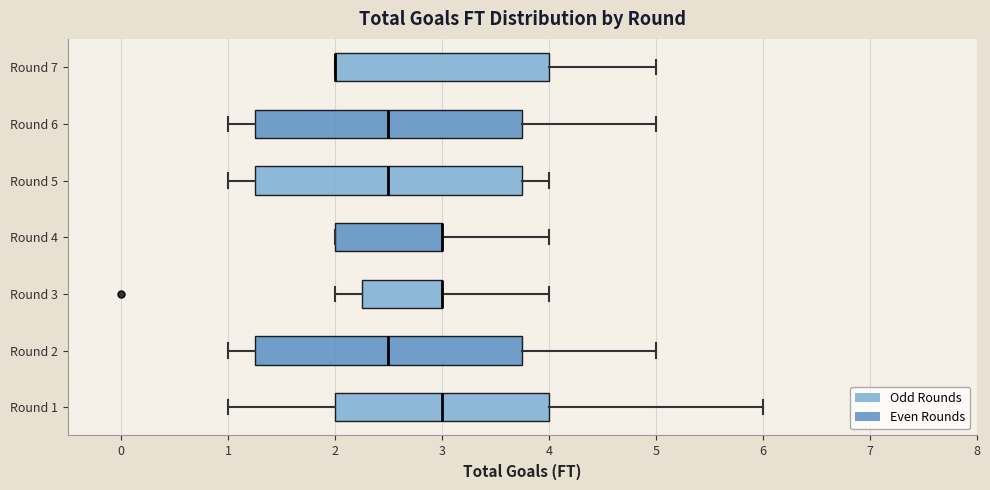

Reading bottom to top, read every box against the x-axis: the position of its median line, the range the box covers, and the ends of its whiskers. The values are not printed on the chart, so give them approximately, as read against the axis.

Round 1: median 3.0, box 2.0 to 4.0, whiskers 1.0 to 6.0
Round 2: median 2.5, box 1.3 to 3.8, whiskers 1.0 to 5.0
Round 3: median 3.0 (drawn on the box's right edge), box 2.3 to 3.0, whiskers 2.0 to 4.0
Round 4: median 3.0 (drawn on the box's right edge), box 2.0 to 3.0, whiskers 2.0 to 4.0
Round 5: median 2.5, box 1.3 to 3.8, whiskers 1.0 to 4.0
Round 6: median 2.5, box 1.3 to 3.8, whiskers 1.0 to 5.0
Round 7: median 2.0 (drawn on the box's left edge), box 2.0 to 4.0, whiskers 2.0 to 5.0